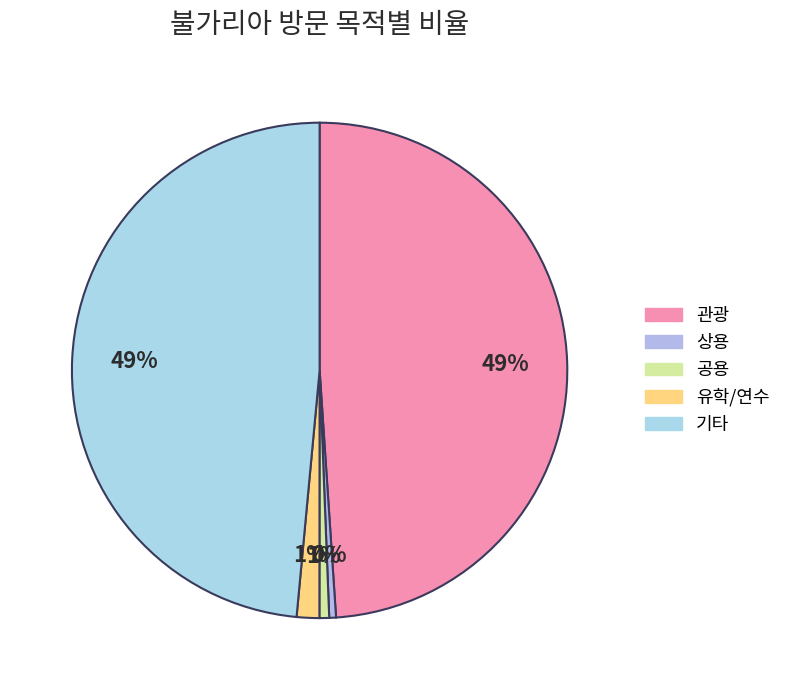

How many segments does this pie chart have?

5